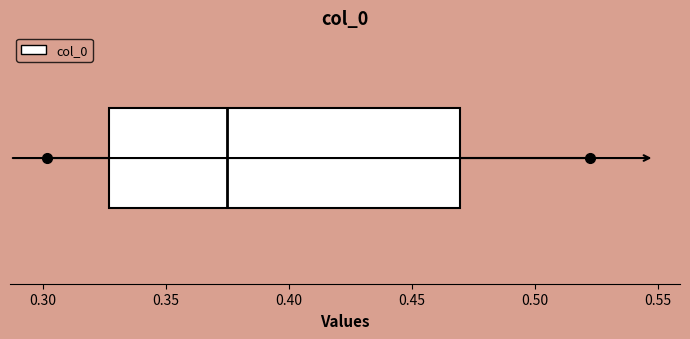

Transcribe this box plot: give where the median line is, the range the box spans, and where the two whiskers end, as read against the x-axis. The values are not printed on the chart, so give them approximately, as read against the axis.

median 0.375, box 0.325 to 0.470, whiskers 0.300 to 0.520